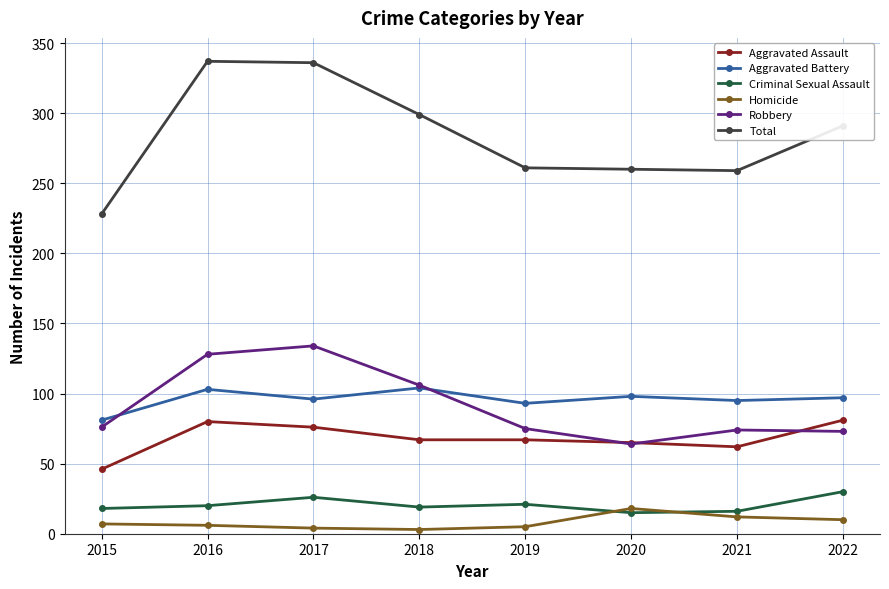

Count the number of categories in the chart.

8